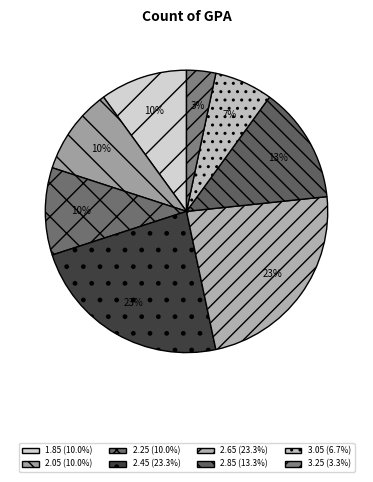

Does 3.25 represent more than half of the total?

No